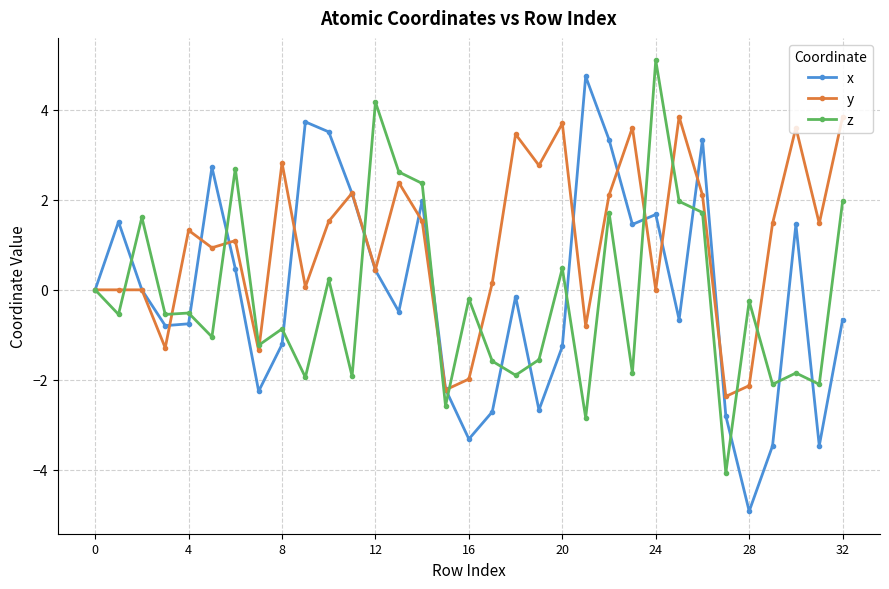

What is the value of the x point at the 33rd from the left?

-0.7